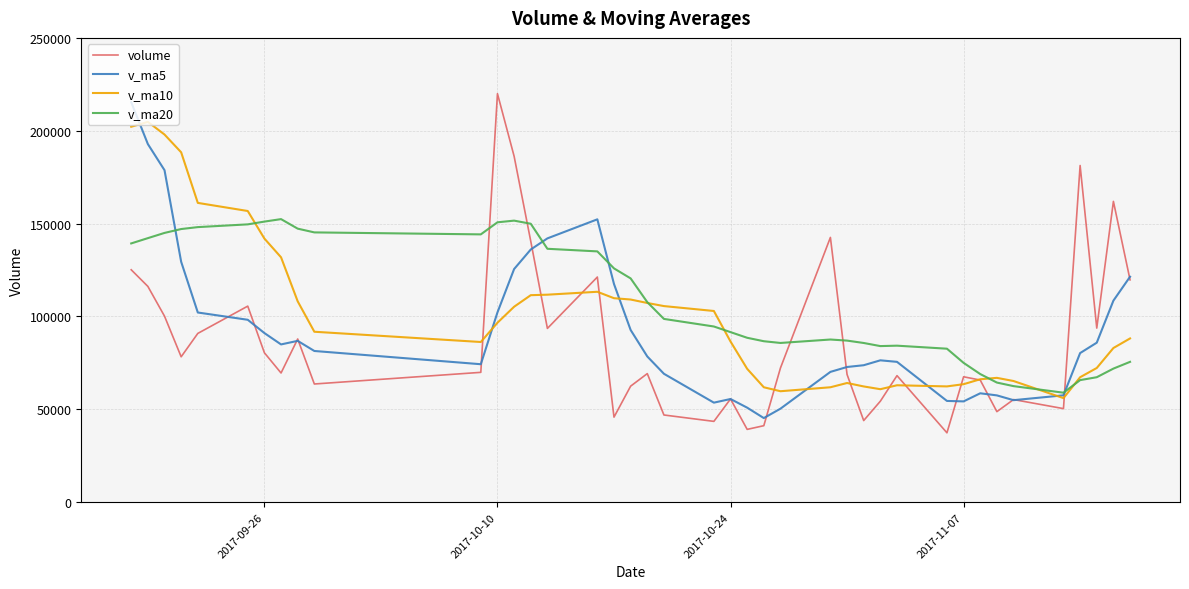

Which series ends up on top after the final intersection of v_ma20 and volume?

volume